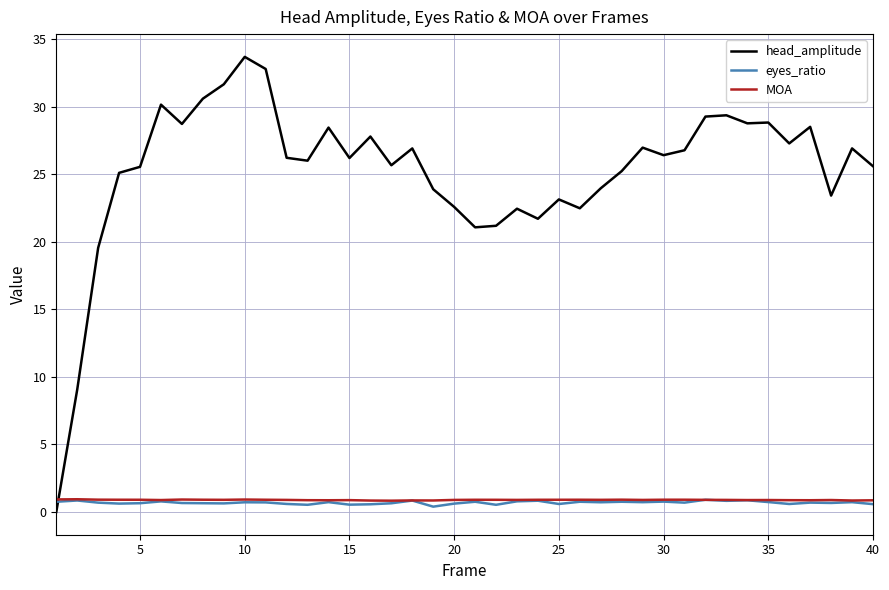

How many lines are shown in the chart?

3